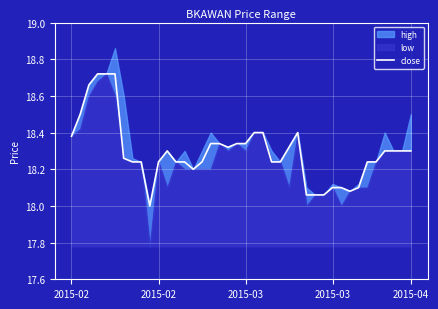

What is the minimum value shown in the chart?

18.0